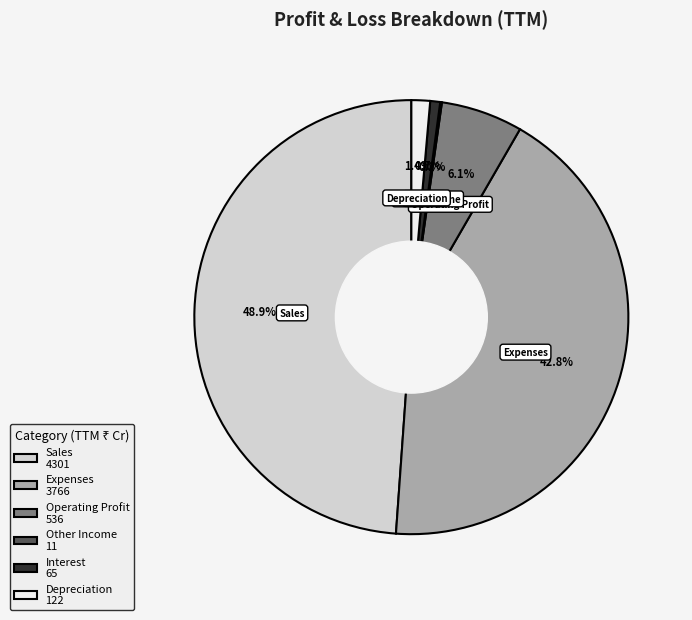

How much of the chart is everything except Depreciation?

98.6%